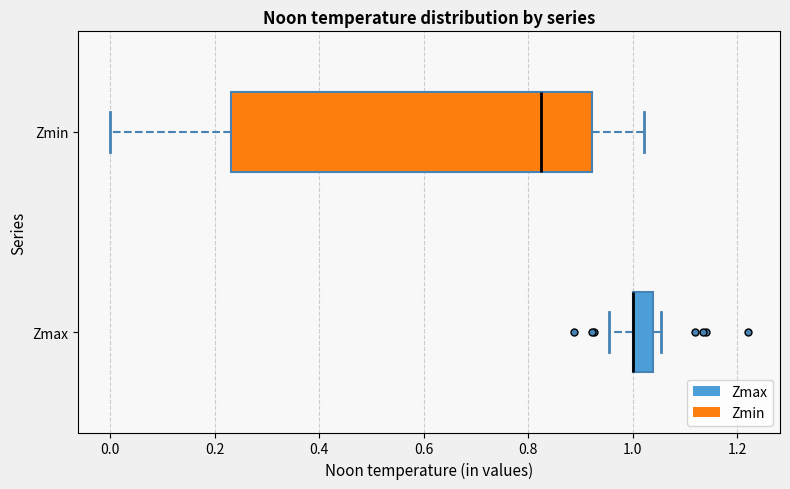

Reading bottom to top, read every box against the x-axis: the position of its median line, the range the box covers, and the ends of its whiskers. The values are not printed on the chart, so give them approximately, as read against the axis.

Zmax: median 1.00 (drawn on the box's left edge), box 1.00 to 1.04, whiskers 0.96 to 1.06
Zmin: median 0.82, box 0.24 to 0.92, whiskers 0.00 to 1.02